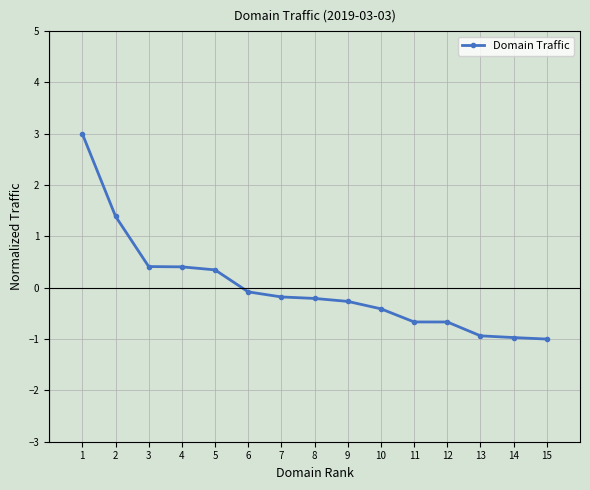

What is the greatest value displayed?

3.0